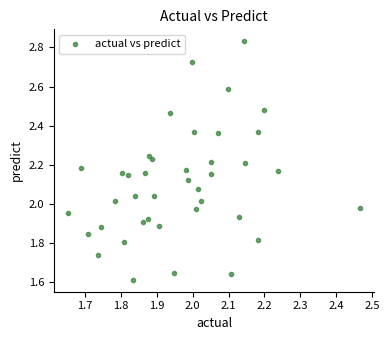

What is the range of Y values (max minus min)?

1.2